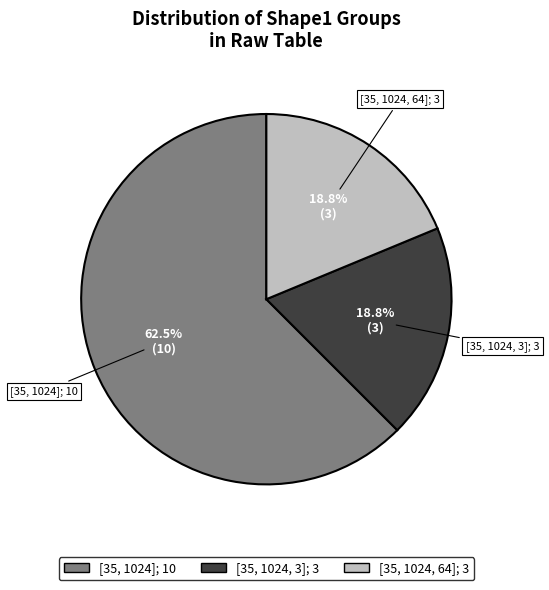

How many slices are in this pie chart?

3